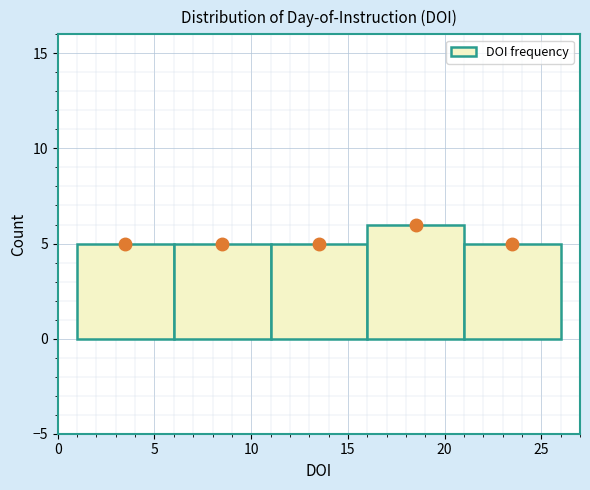

Which range on the x-axis has the tallest bar?

16 to 21